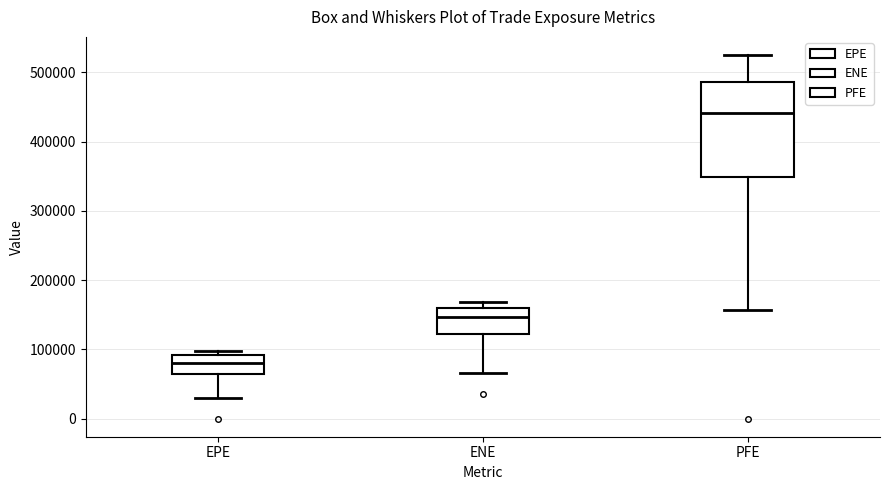

Comparing the boxes themselves (not the whiskers), which one is the tallest?

PFE